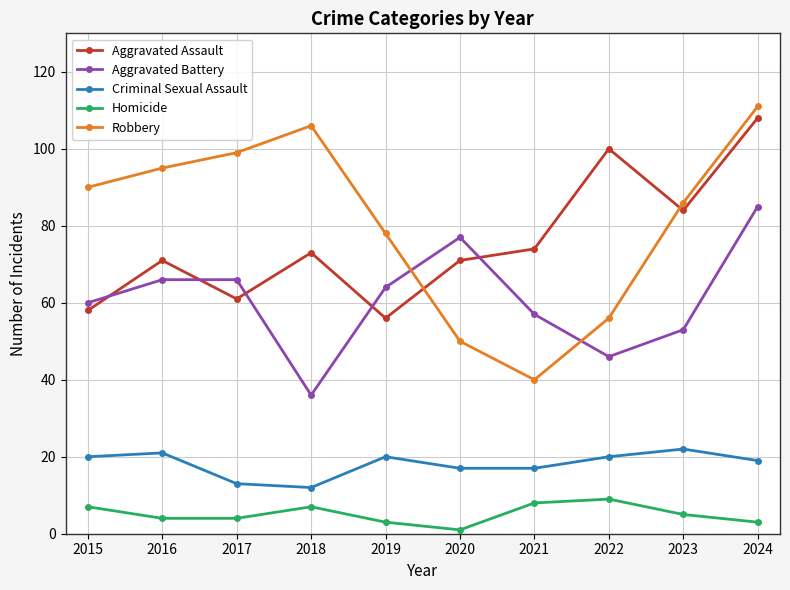

Where do Aggravated Assault and Aggravated Battery first cross each other?

2015 and 2016